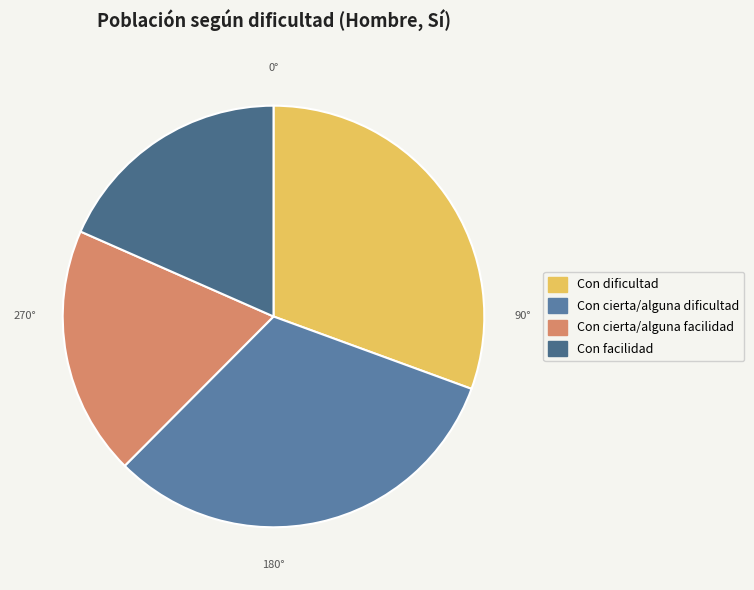

To the nearest percent, what percentage of the pie is Con facilidad?

18%